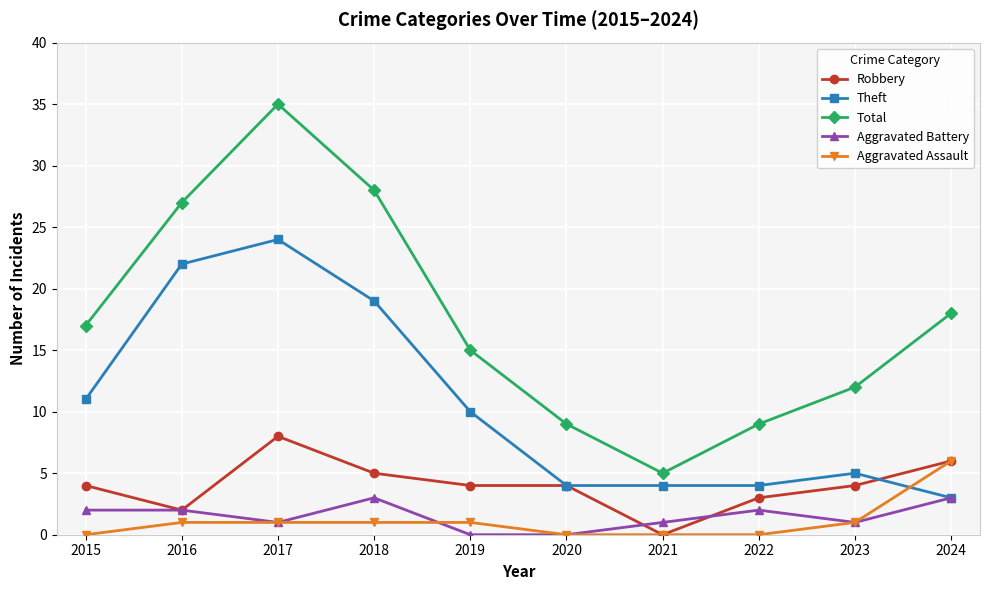

Reading right to left, list all the values displayed in this chart.

Robbery: 6	4	3	0	4	4	5	8	2	4
Theft: 3	5	4	4	4	10	19	24	22	11
Total: 18	12	9	5	9	15	28	35	27	17
Aggravated Battery: 3	1	2	1	0	0	3	1	2	2
Aggravated Assault: 6	1	0	0	0	1	1	1	1	0